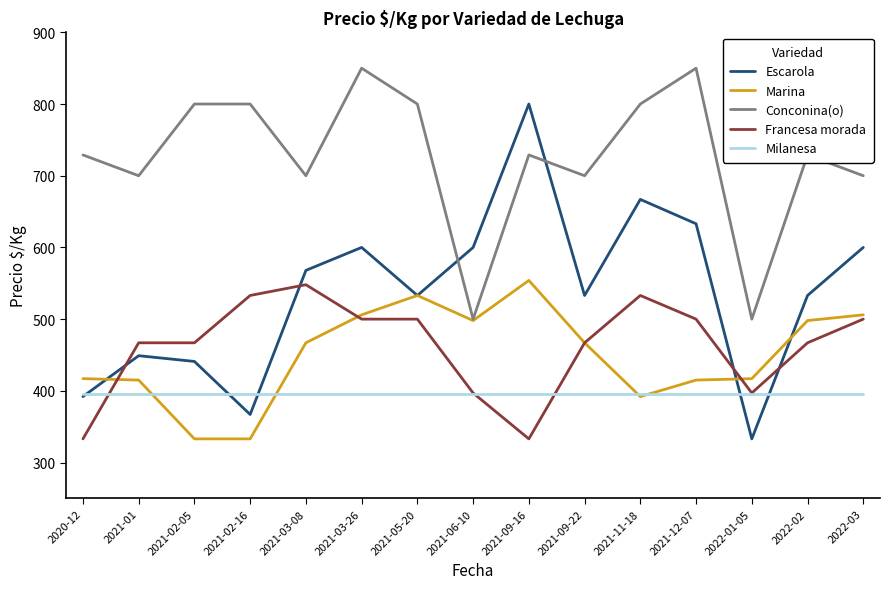

The Milanesa series shows 517 at 2021-02-05. True or false?

False